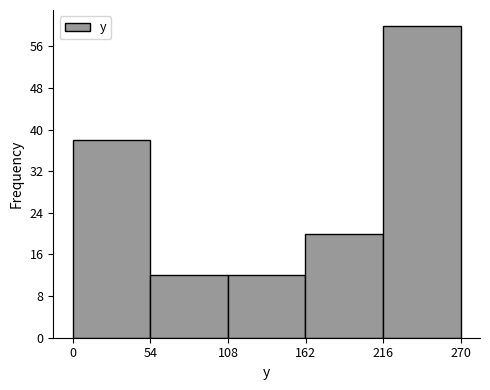

Reading left to right, list every bar in this chart as the range it spans on the x-axis followed by its height. Neither the bar edges nor the heights are printed on the chart, so give them approximately, as read against the axes.

0 to 50: 38
50 to 110: 12
110 to 160: 12
160 to 220: 20
220 to 270: 60